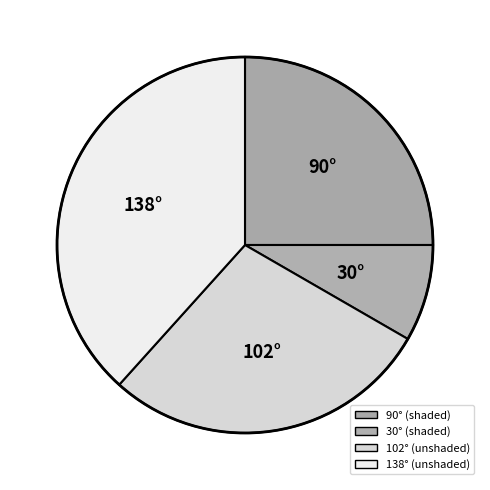

How many slices are in this pie chart?

4